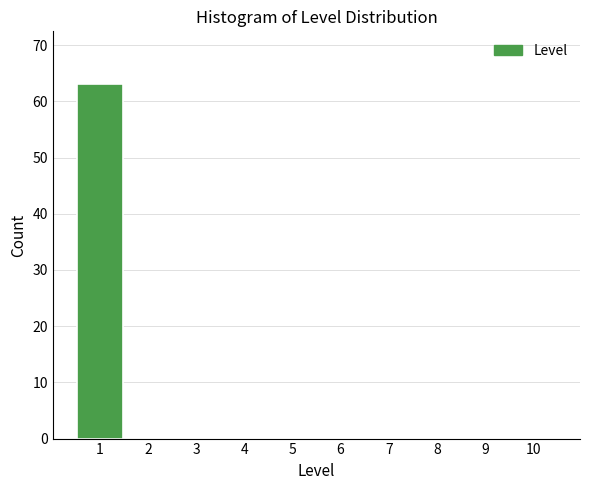

Reading left to right, transcribe all the data shown in this chart.

1=63	2=0	3=0	4=0	5=0	6=0	7=0	8=0	9=0	10=0